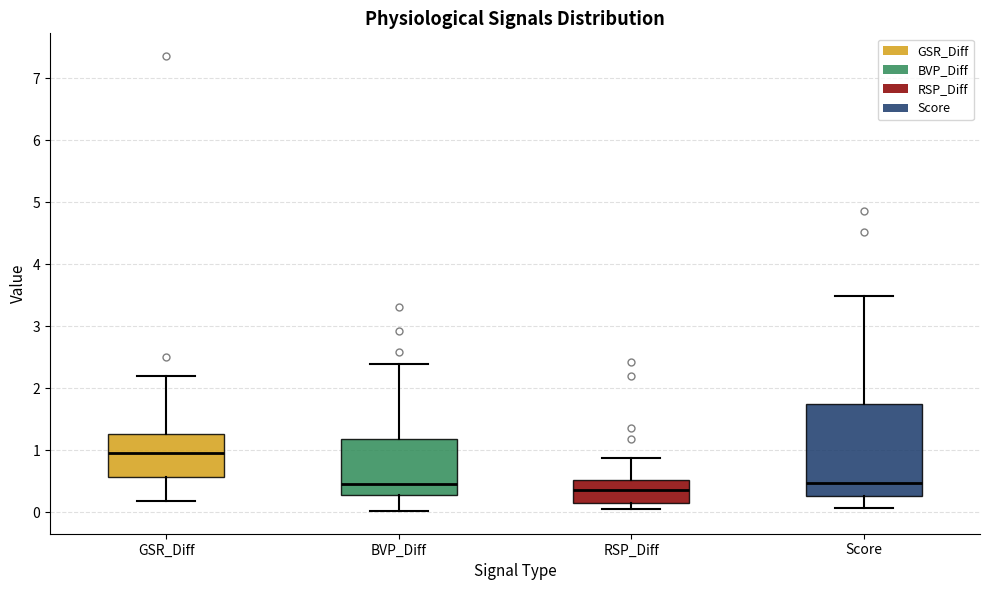

Where is the lower edge of the box for Score on the y-axis? The values are not printed on the chart, so give them approximately, as read against the axis.

0.3